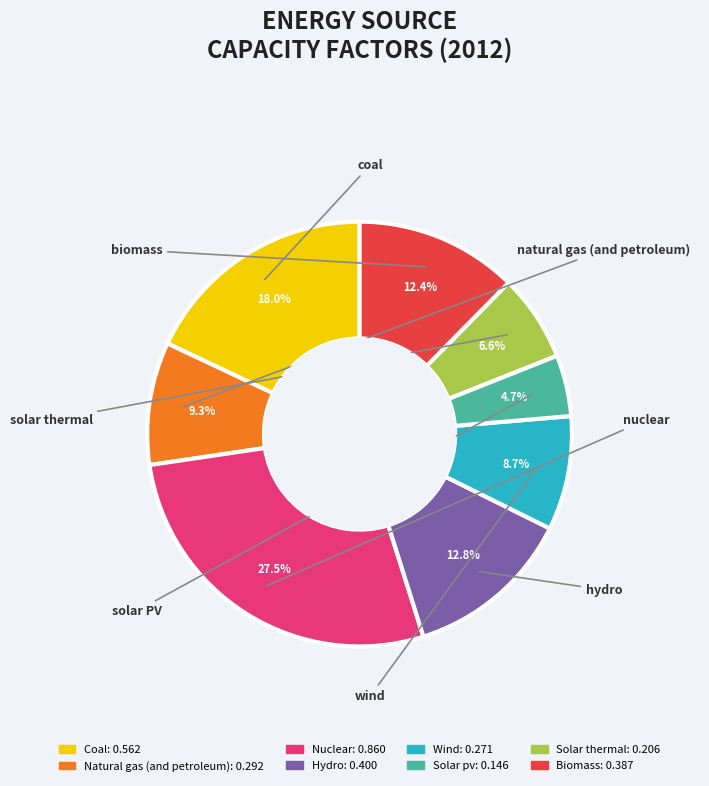

Does any single category account for the majority?

No